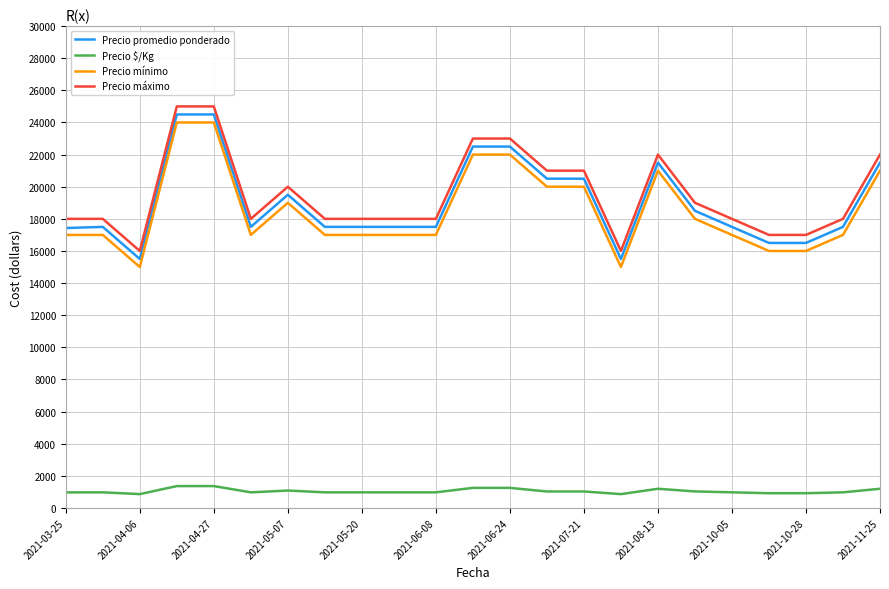

What is the minimum value shown in the chart?

861